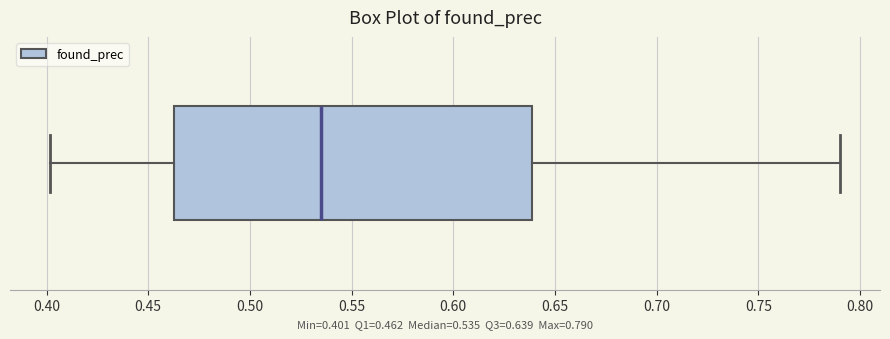

Where does the median line of the box sit on the x-axis? The values are not printed on the chart, so give them approximately, as read against the axis.

0.535